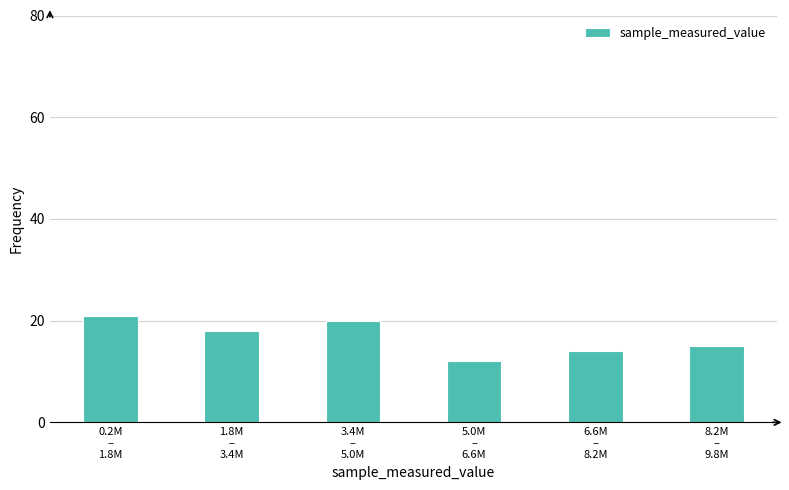

Reading left to right, extract all data points from this chart.

21	18	20	12	14	15